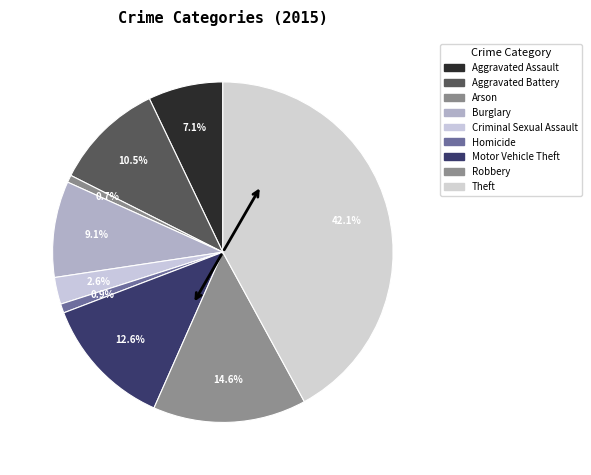

What is the largest slice in the pie chart?

Theft